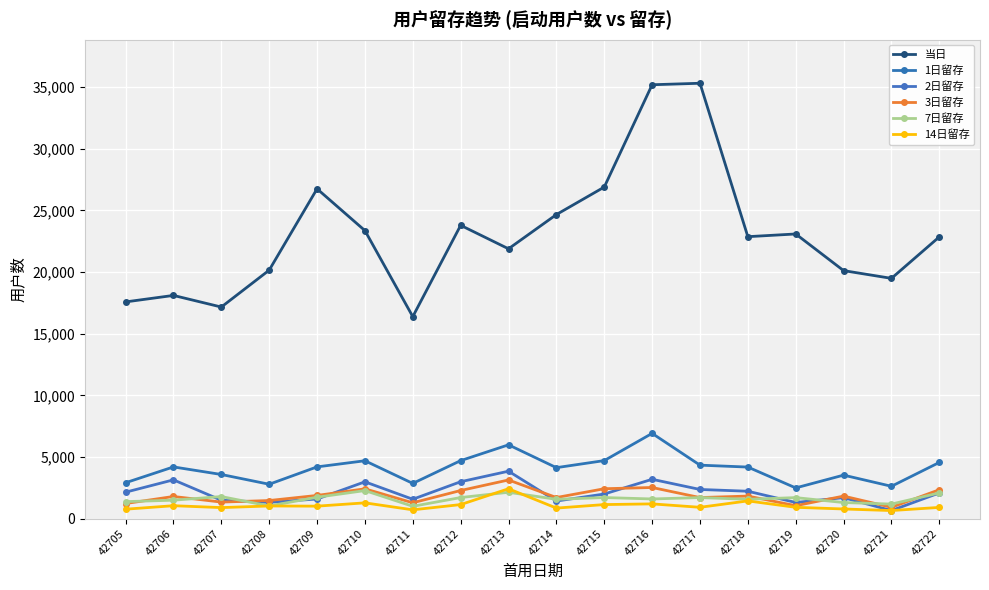

In 3日留存, how many points are higher than both neighbors (excluding endpoints)?

6